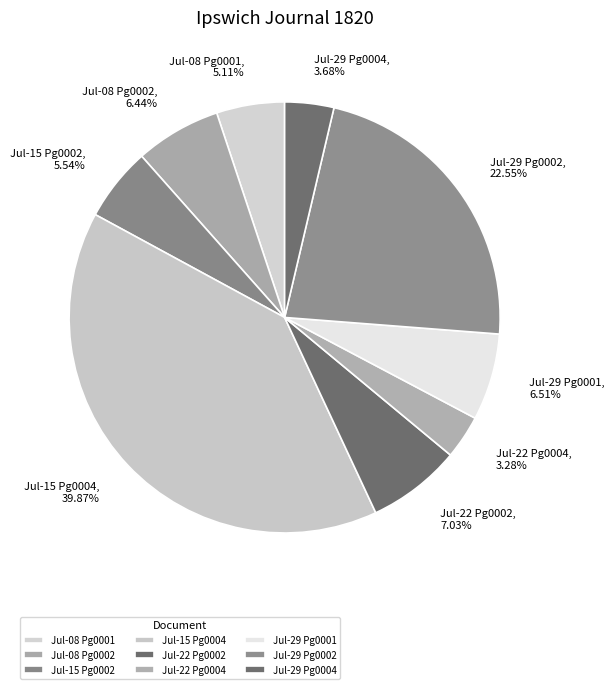

Do Jul-08 Pg0001 and Jul-15 Pg0004 together represent more than half of the pie?

No